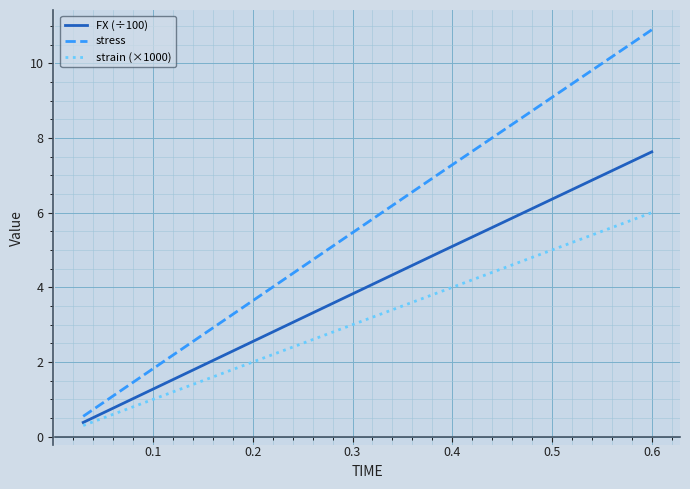

What is the average value of the FX (÷100) series?

4.0